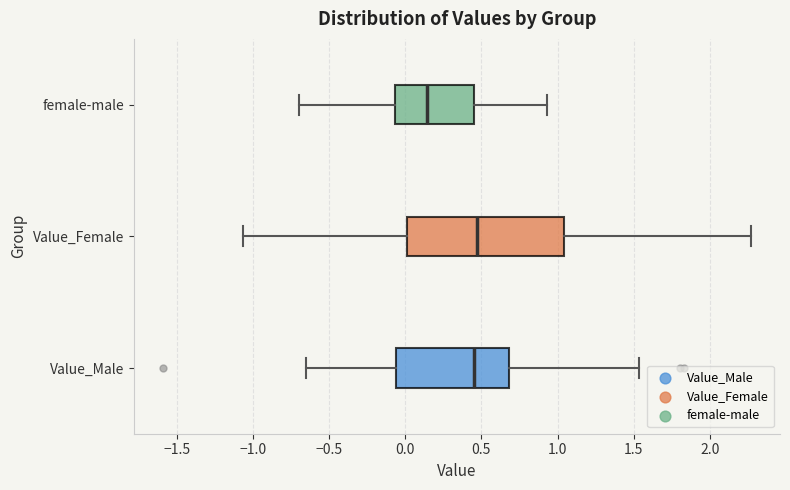

Comparing the boxes themselves (not the whiskers), which one is the widest?

Value_Female